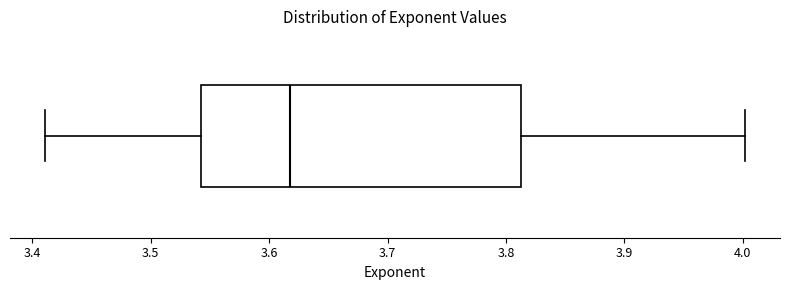

Where does the median line of the box sit on the x-axis? The values are not printed on the chart, so give them approximately, as read against the axis.

3.62